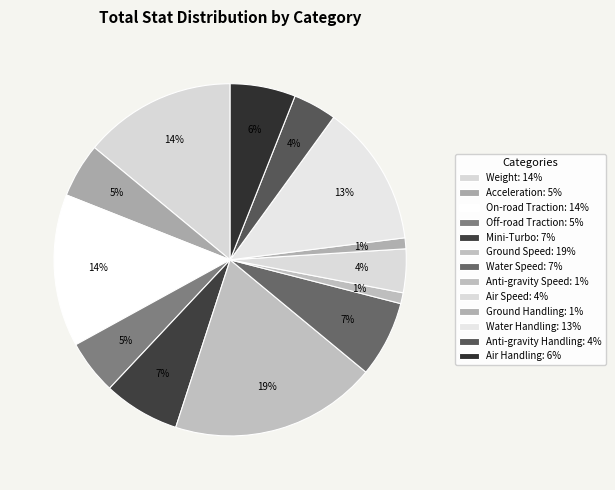

How many slices are in this pie chart?

13